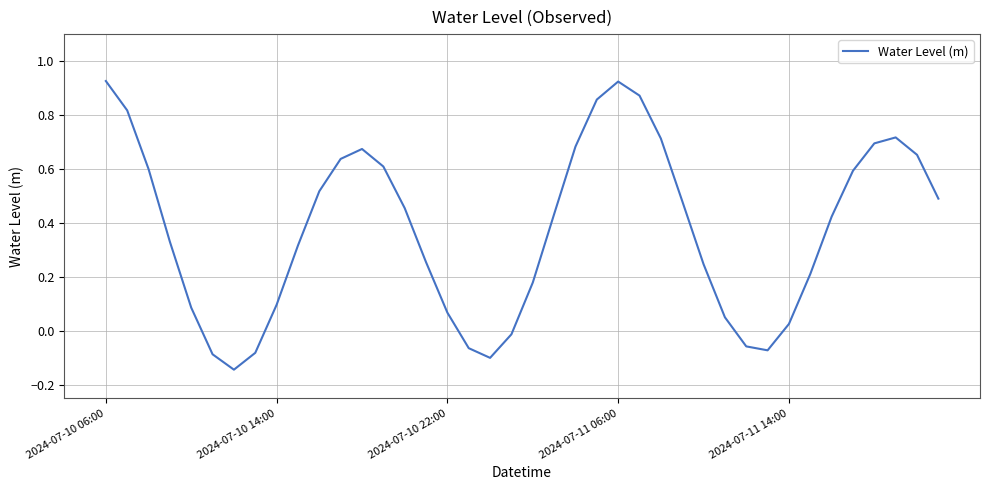

What is the difference between the maximum and minimum values?

1.1